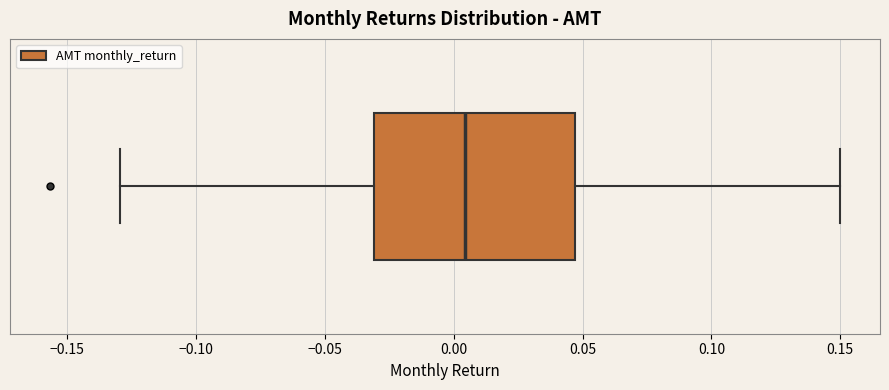

Transcribe this box plot: give where the median line is, the range the box spans, and where the two whiskers end, as read against the x-axis. The values are not printed on the chart, so give them approximately, as read against the axis.

median 0.005, box -0.030 to 0.045, whiskers -0.130 to 0.150